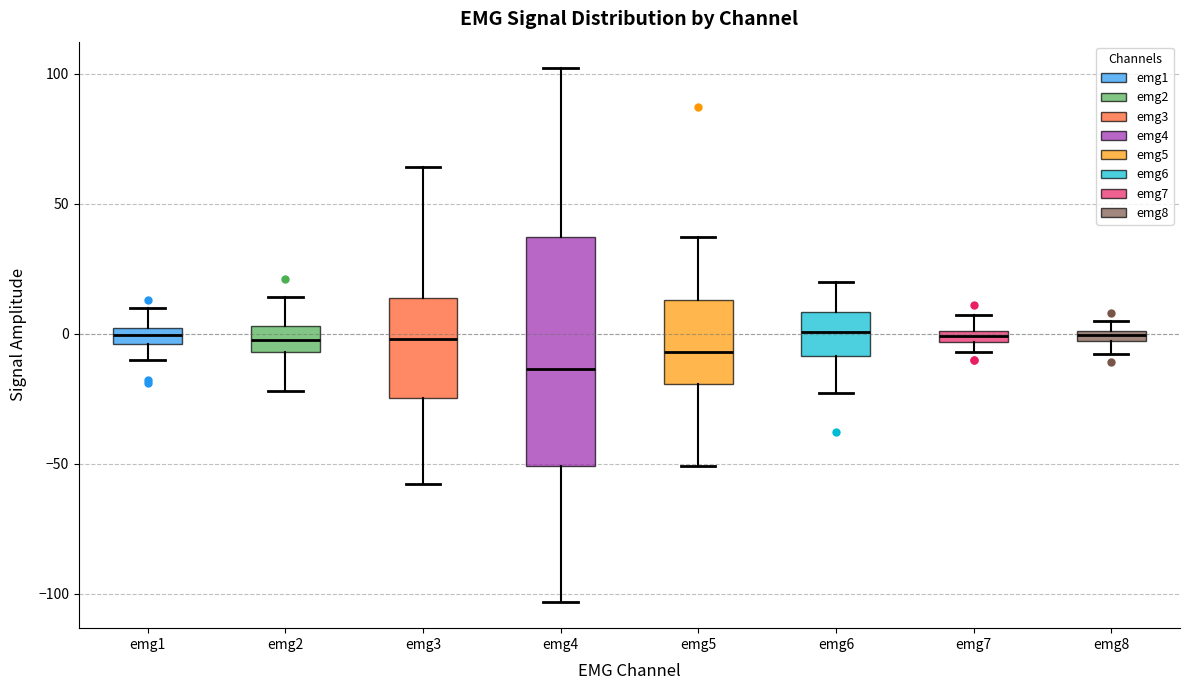

Which box is the tallest, from its lower edge to its upper edge?

emg4